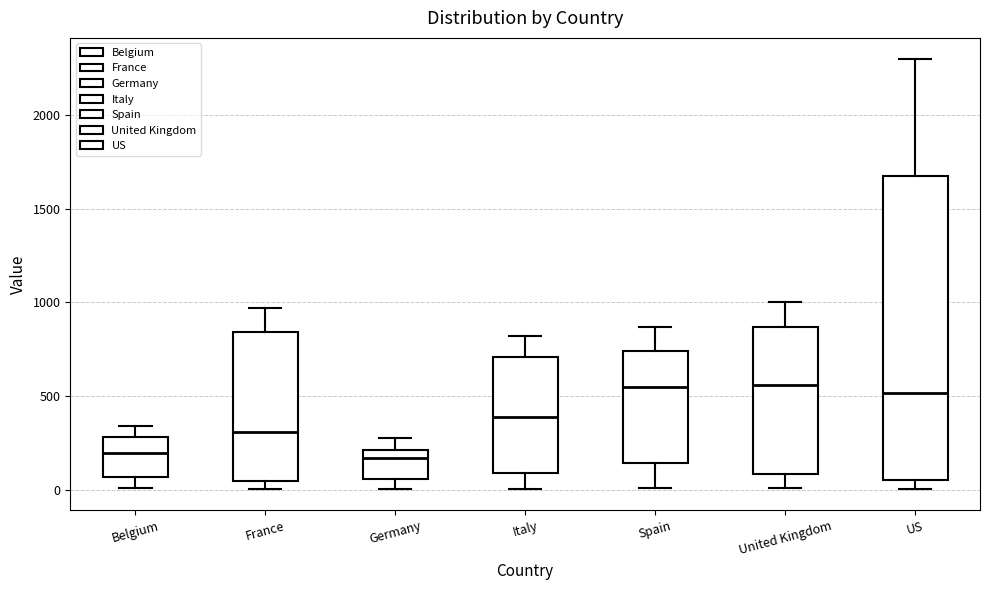

Reading left to right, transcribe this box plot: for each box, give where its median line is, the range the box spans, and where its two whiskers end, as read against the y-axis. The values are not printed on the chart, so give them approximately, as read against the axis.

Belgium: median 200, box 50 to 300, whiskers 0 to 350
France: median 300, box 50 to 850, whiskers 0 to 950
Germany: median 150, box 50 to 200, whiskers 0 to 300
Italy: median 400, box 100 to 700, whiskers 0 to 800
Spain: median 550, box 150 to 750, whiskers 0 to 850
United Kingdom: median 550, box 100 to 850, whiskers 0 to 1000
US: median 500, box 50 to 1700, whiskers 0 to 2300